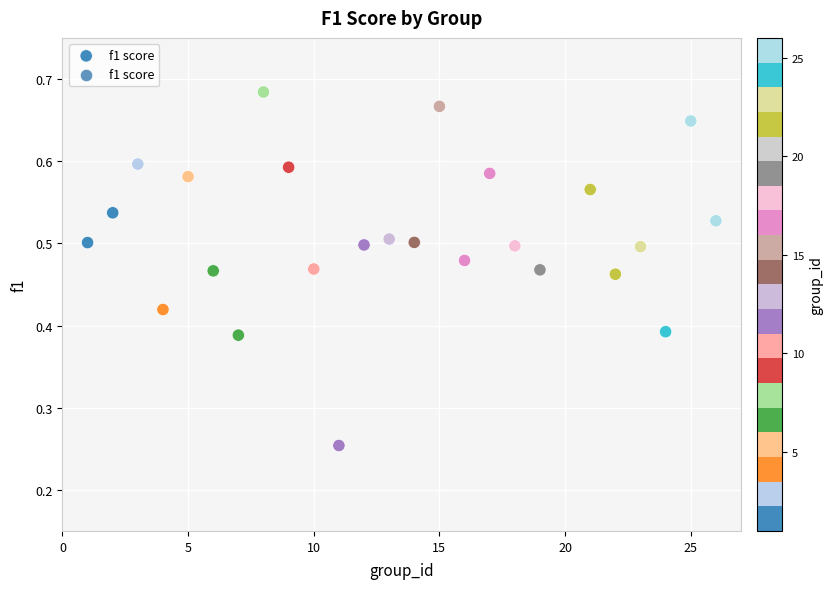

What is the range of X values (max minus min)?

25.0